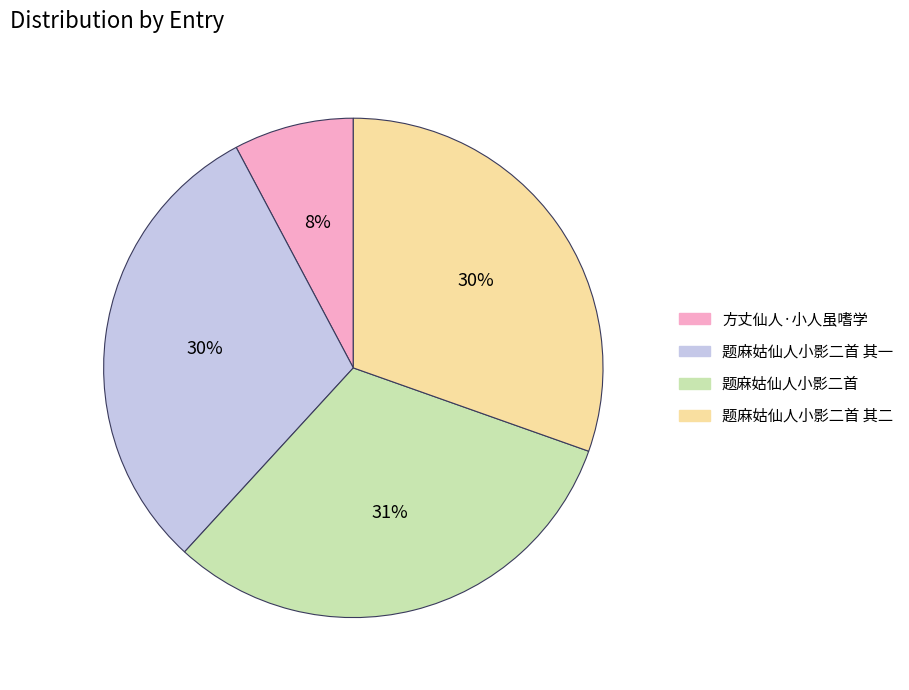

To the nearest percent, what percentage of the pie is 题麻姑仙人小影二首?

31%